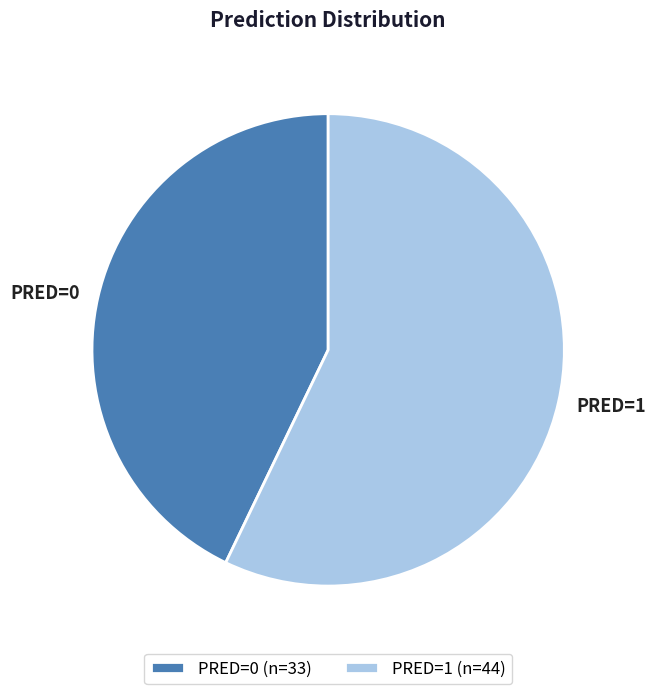

How many slices are in this pie chart?

2